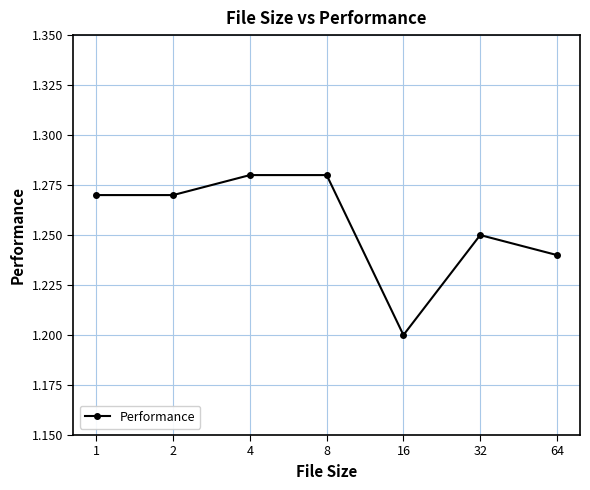

True or false: there are more than 2 points higher than both neighbors.

False